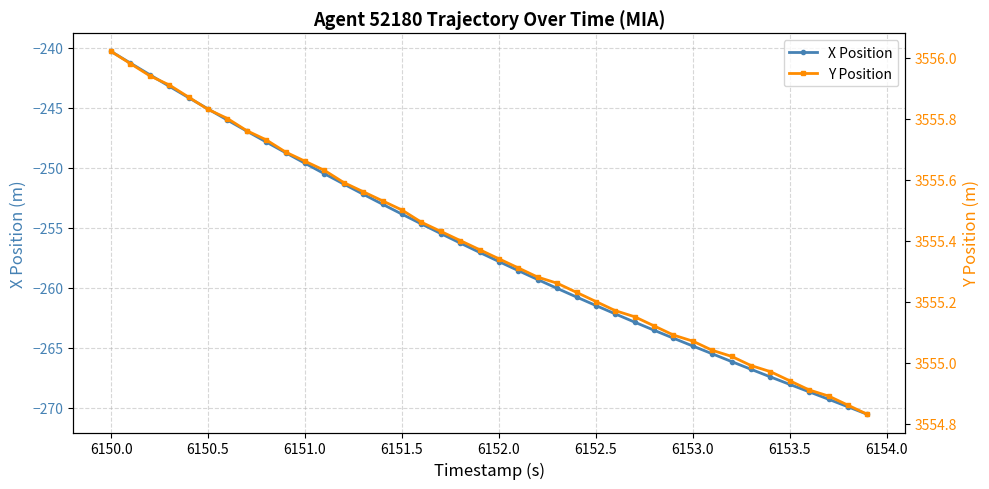

Which category has the highest value in the X Position series?

6150.0